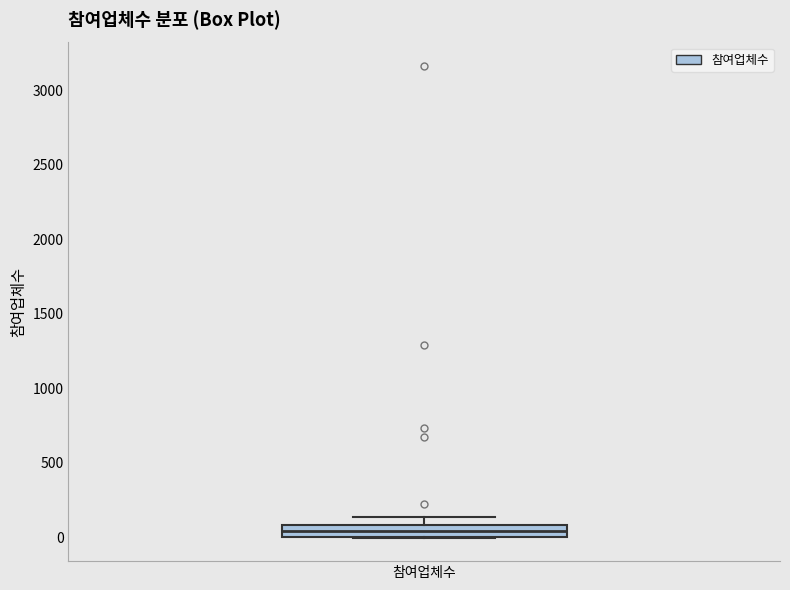

Where is the lower edge of the box for 참여업체수 on the y-axis? The values are not printed on the chart, so give them approximately, as read against the axis.

0